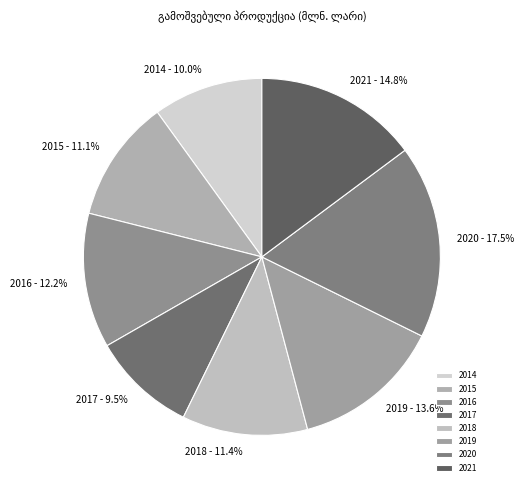

True or false: 2019 accounts for 14% of the total.

True